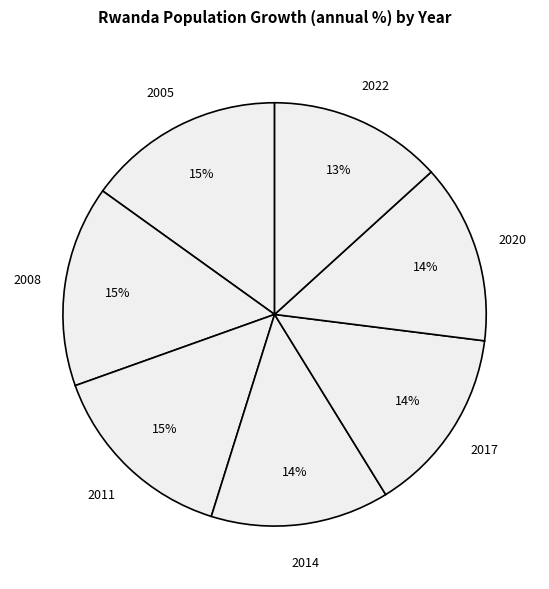

To the nearest percent, what is the average slice percentage?

14%